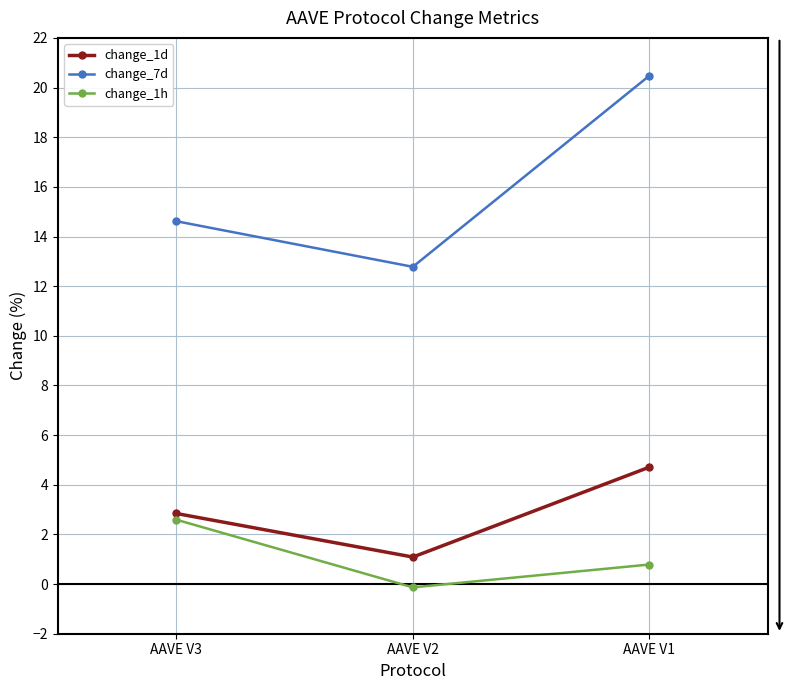

Reading left to right, list all the values displayed in this chart.

change_1d: AAVE V3=2.8	AAVE V2=1.1	AAVE V1=4.7
change_7d: AAVE V3=14.6	AAVE V2=12.8	AAVE V1=20.5
change_1h: AAVE V3=2.6	AAVE V2=-0.1	AAVE V1=0.8